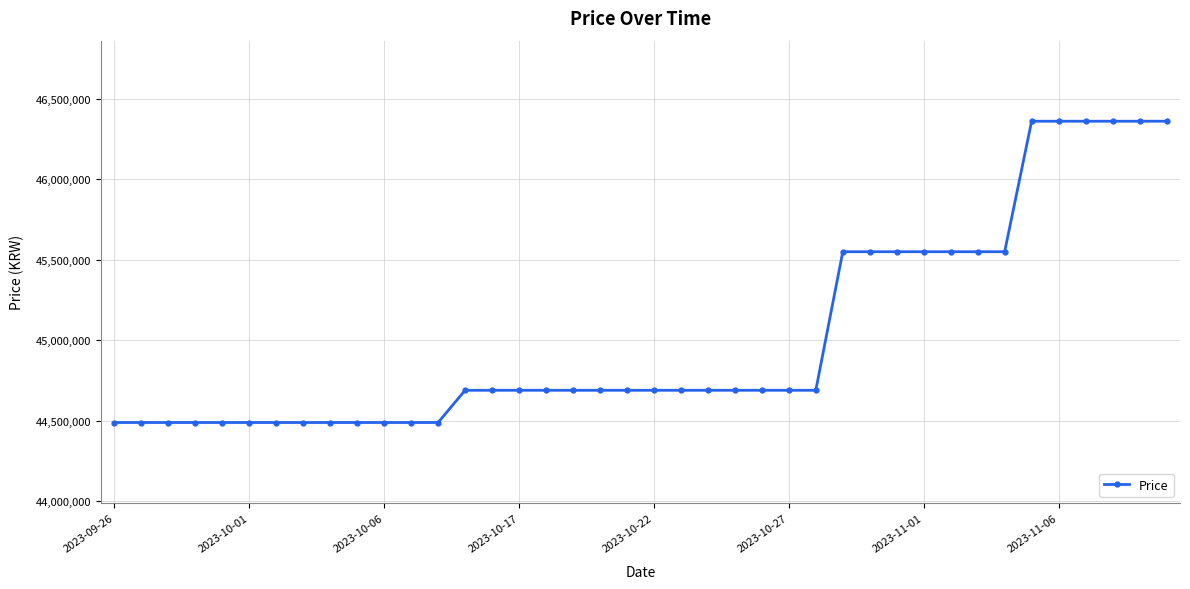

What is the minimum value shown in the chart?

44490000